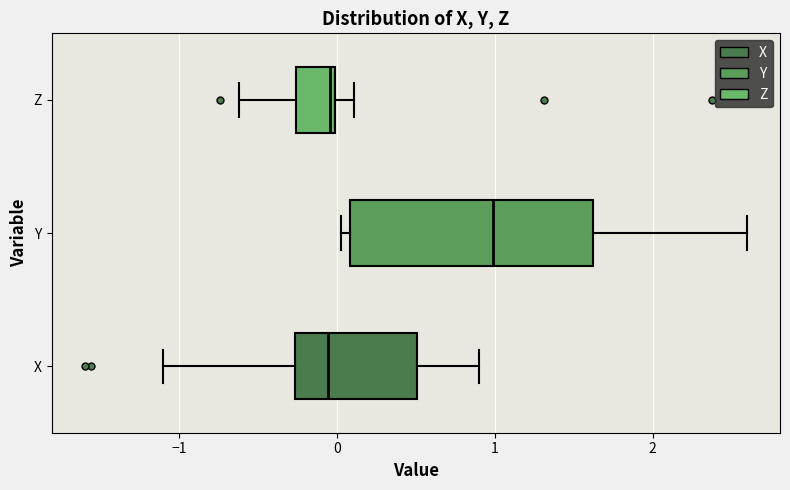

Reading bottom to top, read every box against the x-axis: the position of its median line, the range the box covers, and the ends of its whiskers. The values are not printed on the chart, so give them approximately, as read against the axis.

X: median -0.1, box -0.3 to 0.5, whiskers -1.1 to 0.9
Y: median 1.0, box 0.1 to 1.6, whiskers 0.0 to 2.6
Z: median 0.0 (just left of the box's right edge), box -0.3 to 0.0, whiskers -0.6 to 0.1